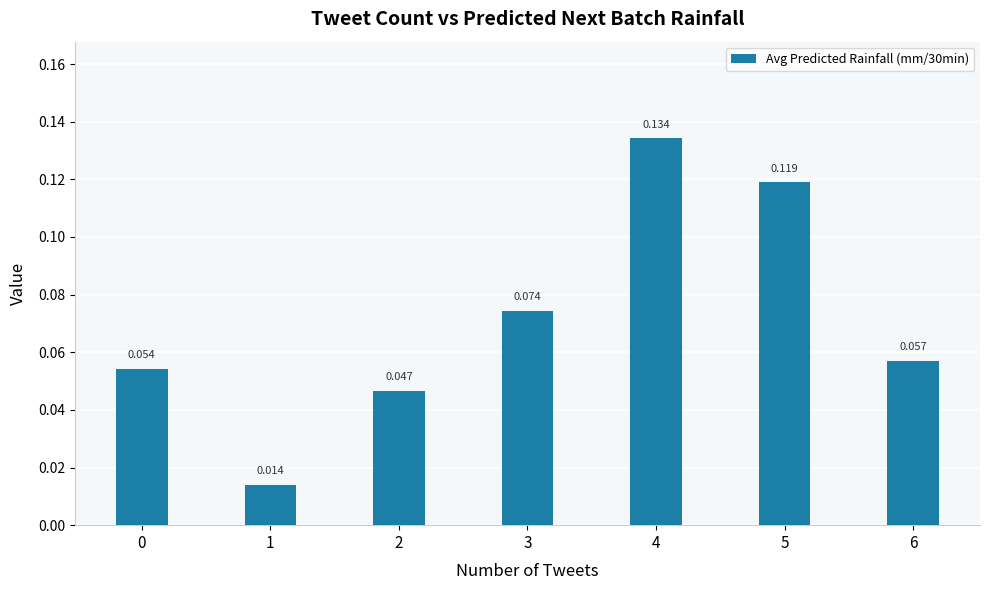

What is the difference between the values at 5 and 1?

0.1